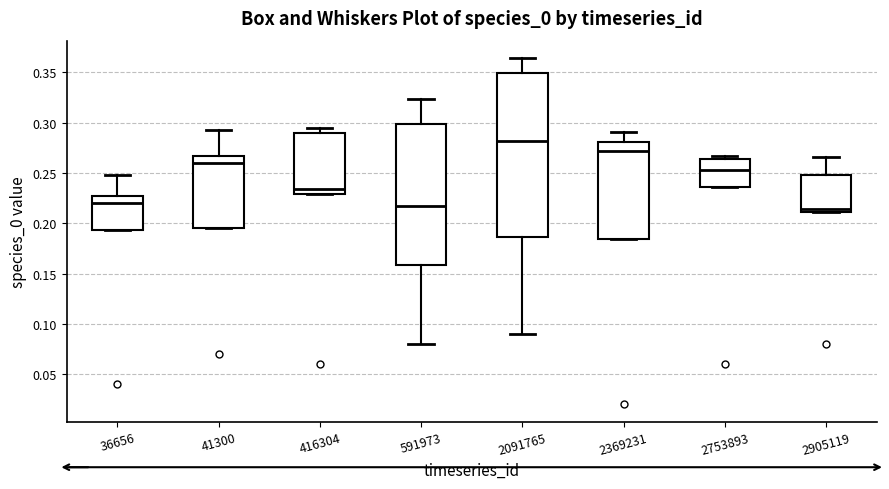

Comparing the boxes themselves (not the whiskers), which one is the tallest?

2091765